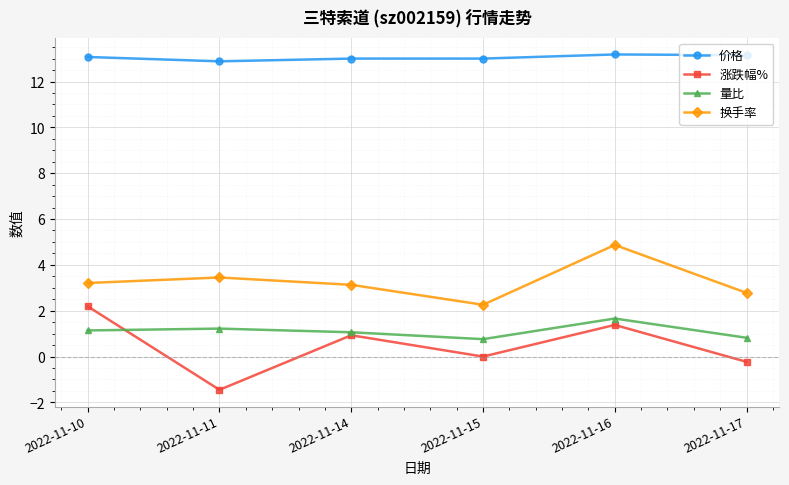

How many interior local peaks does the 换手率 series have?

2